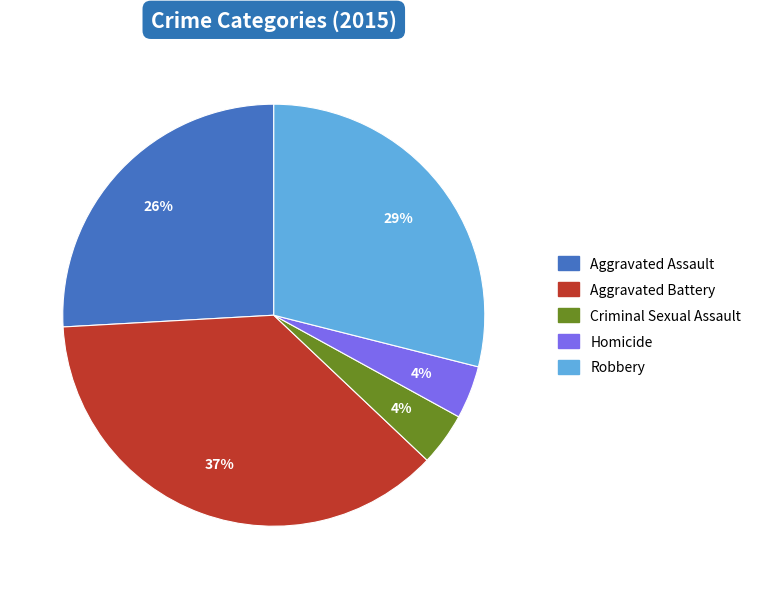

Count the number of slices in the pie.

5